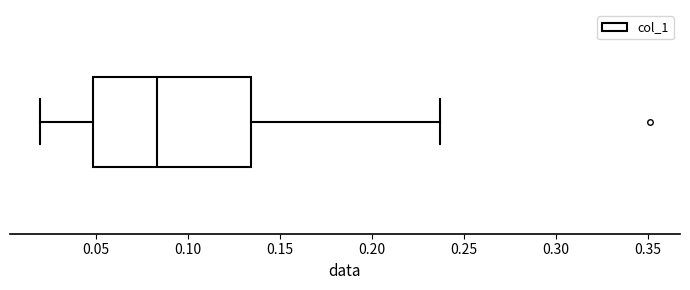

Transcribe this box plot: give where the median line is, the range the box spans, and where the two whiskers end, as read against the x-axis. The values are not printed on the chart, so give them approximately, as read against the axis.

median 0.085, box 0.050 to 0.135, whiskers 0.020 to 0.235